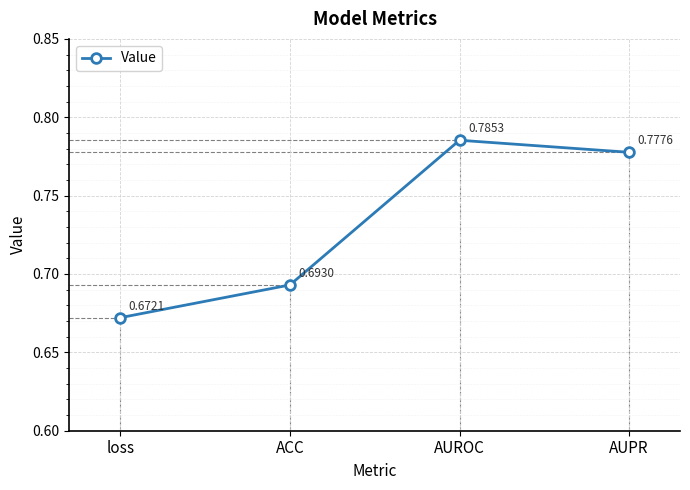

What is the sum of the values at AUPR and loss?

1.4